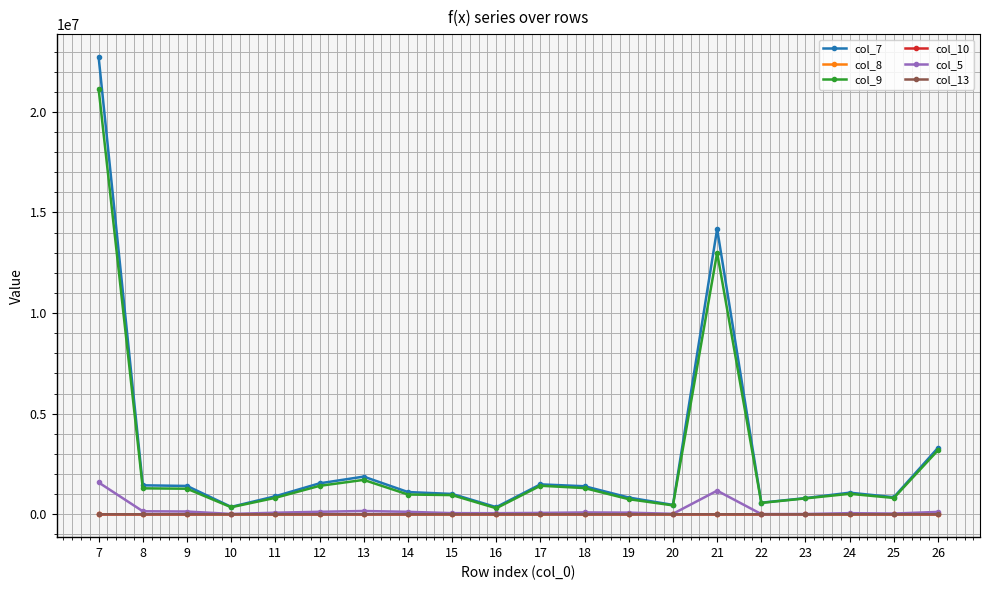

What is the greatest value displayed?

22728756.0